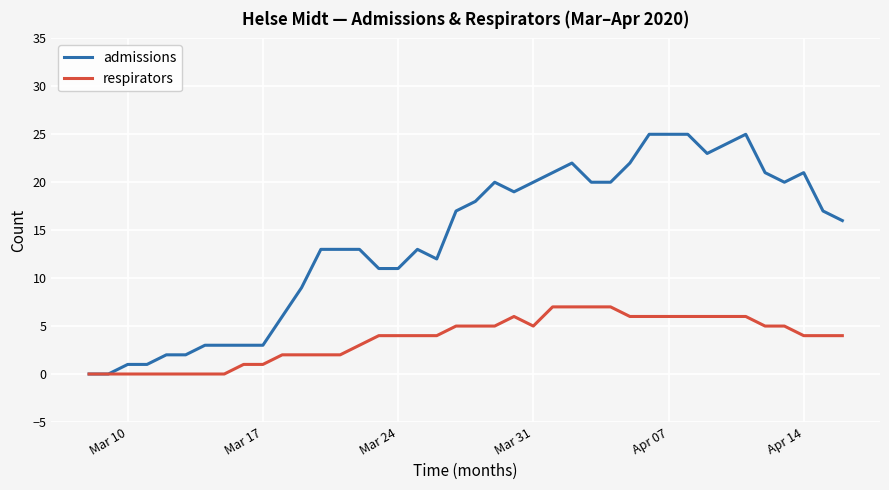

Which series has the largest total across all categories?

admissions